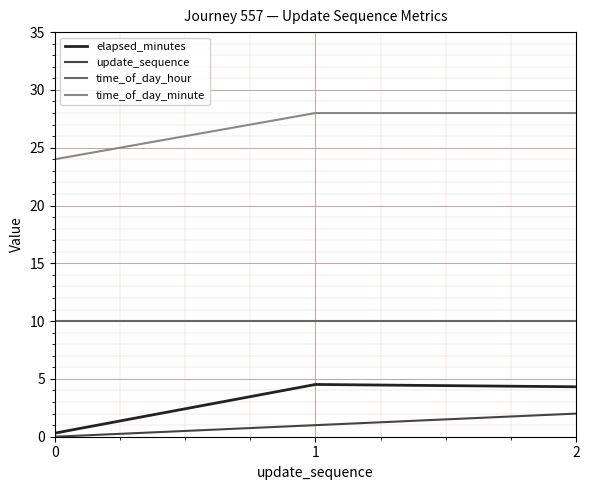

Reading left to right, extract all data points from this chart.

elapsed_minutes: 0=0.3	1=4.5	2=4.3
update_sequence: 0=0.0	1=1.0	2=2.0
time_of_day_hour: 0=10.0	1=10.0	2=10.0
time_of_day_minute: 0=24.0	1=28.0	2=28.0